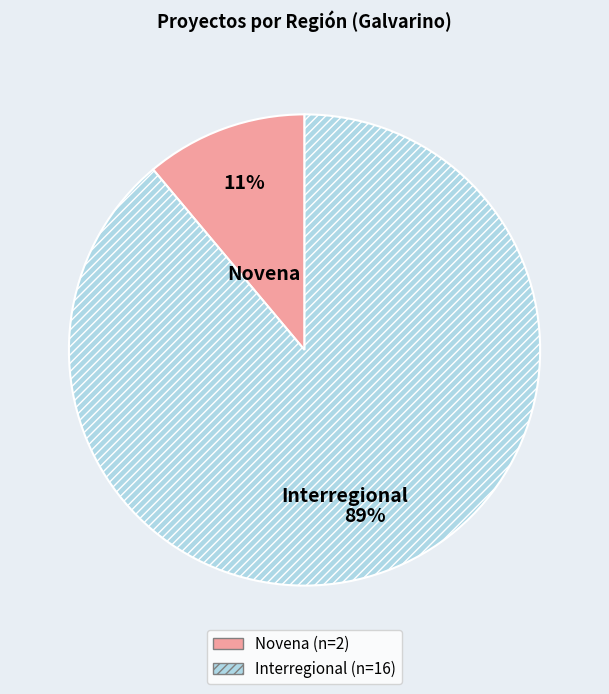

Rank the categories by value from highest to lowest.

Interregional, Novena